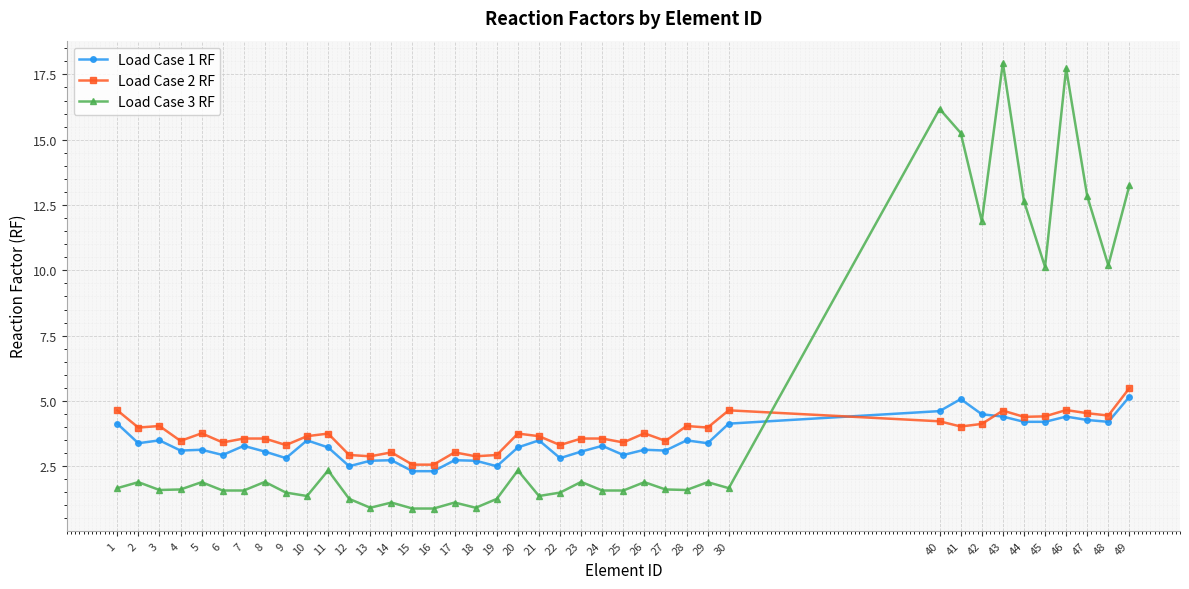

Where do Load Case 2 RF and Load Case 3 RF first cross each other?

30 and 40